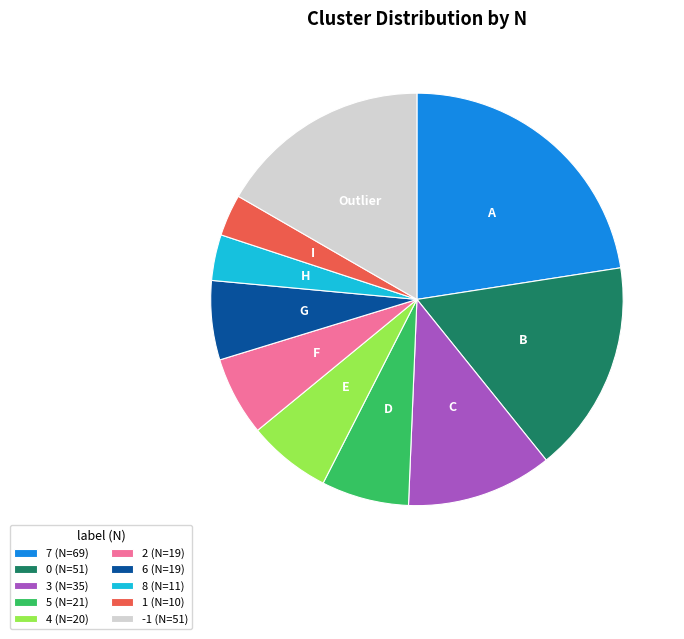

The 6 slice represents 18% of the pie. True or false?

False